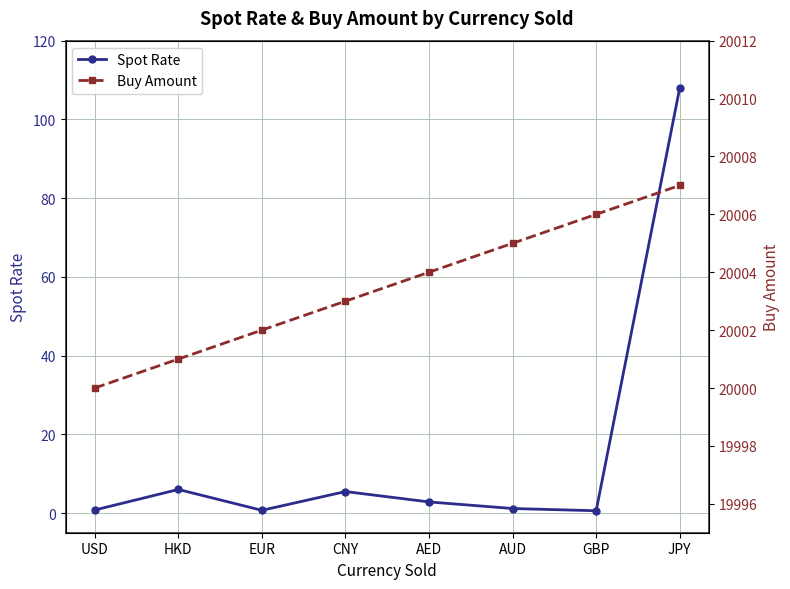

What position from the left is USD?

1